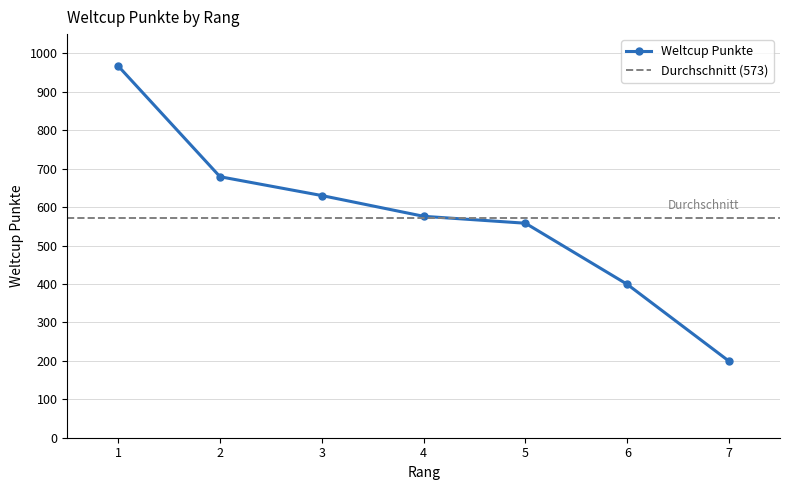

At which label does the data first exceed 576?

1